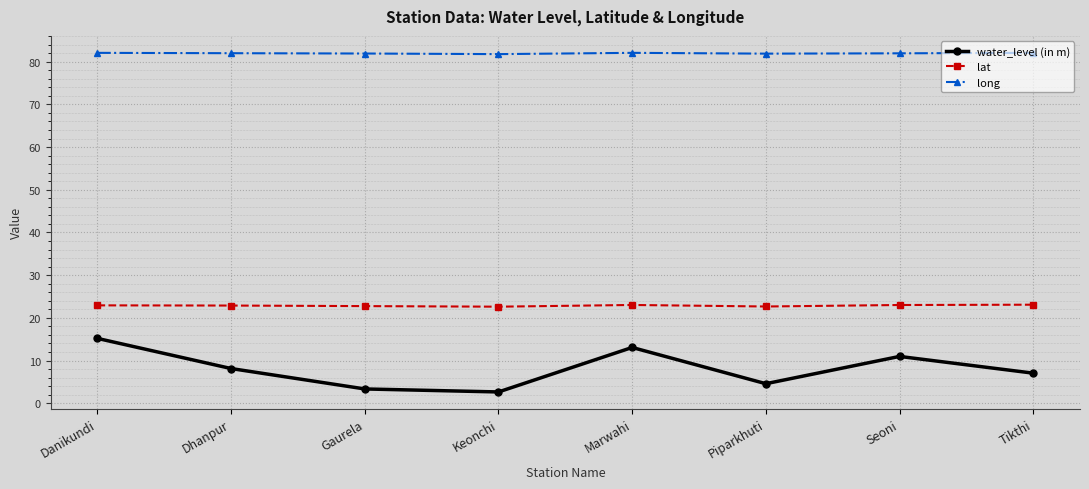

What is the maximum value for long?

82.1